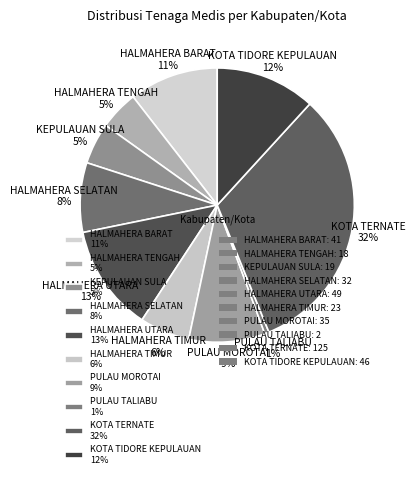

What is the ratio of the value at HALMAHERA BARAT to the value at HALMAHERA UTARA?

0.8